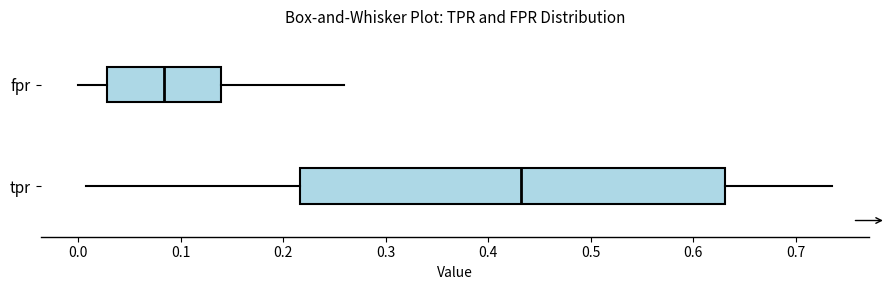

Where does the left whisker of the box for fpr end on the x-axis? The values are not printed on the chart, so give them approximately, as read against the axis.

0.00